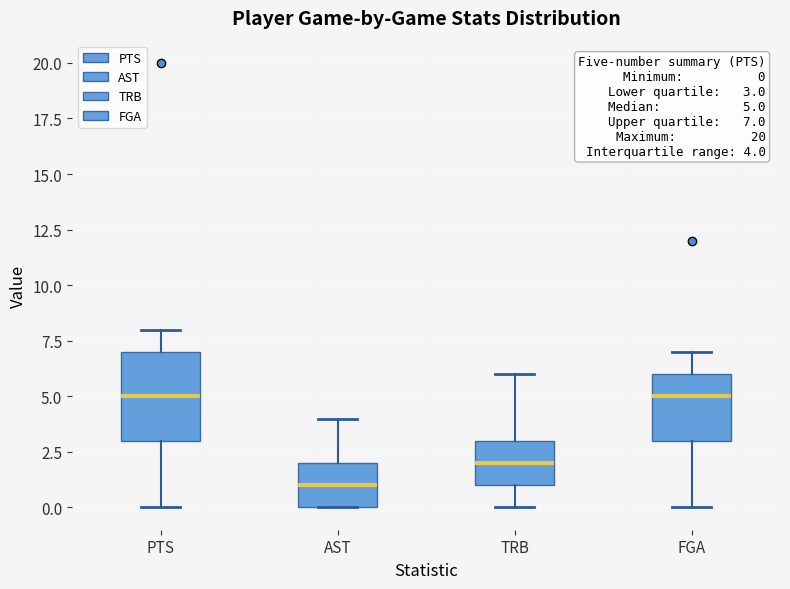

Which box is the tallest, from its lower edge to its upper edge?

PTS